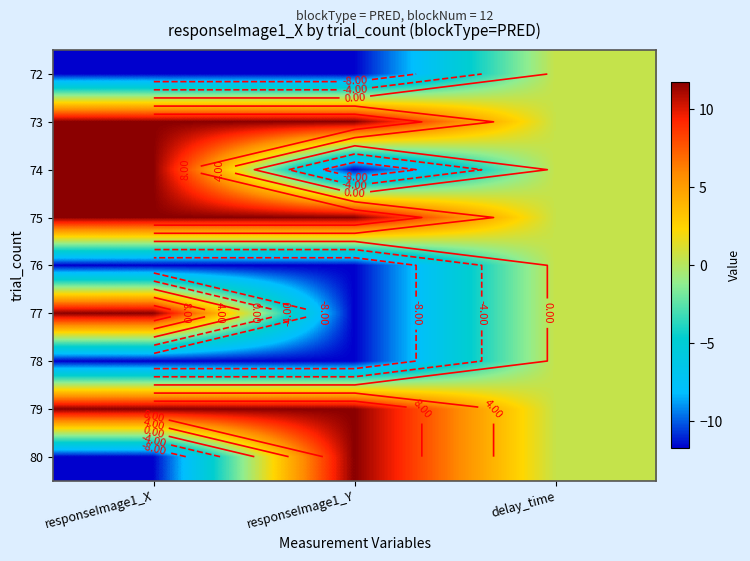

How many data points does each series have?

3